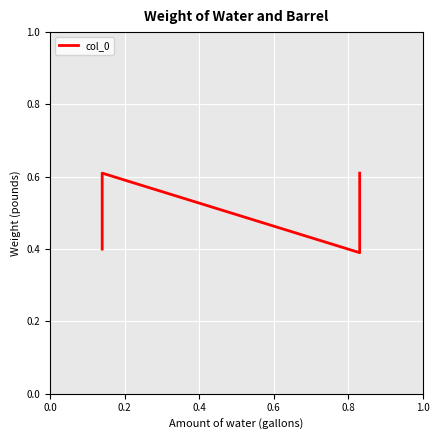

How many points are higher than both their immediate neighbors (excluding endpoints)?

1